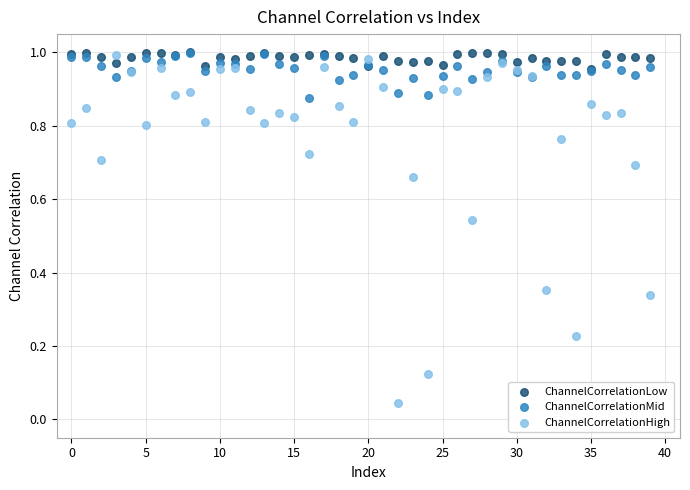

What are all the series names shown in the legend?

ChannelCorrelationLow, ChannelCorrelationMid, ChannelCorrelationHigh